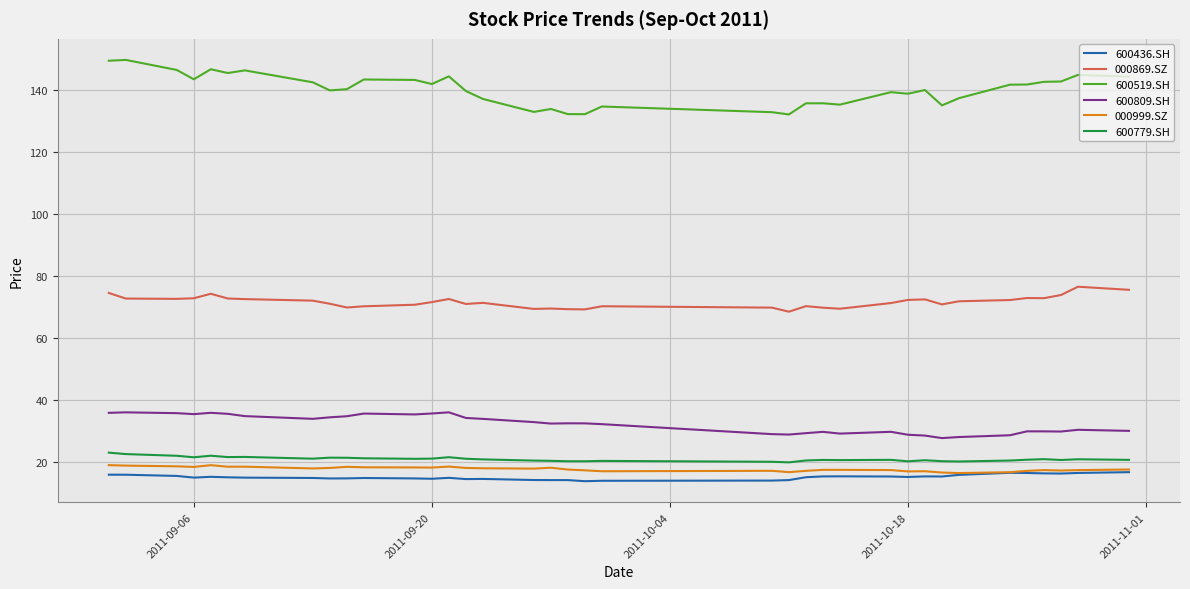

True or false: 000869.SZ and 600436.SH intersect in this chart.

False